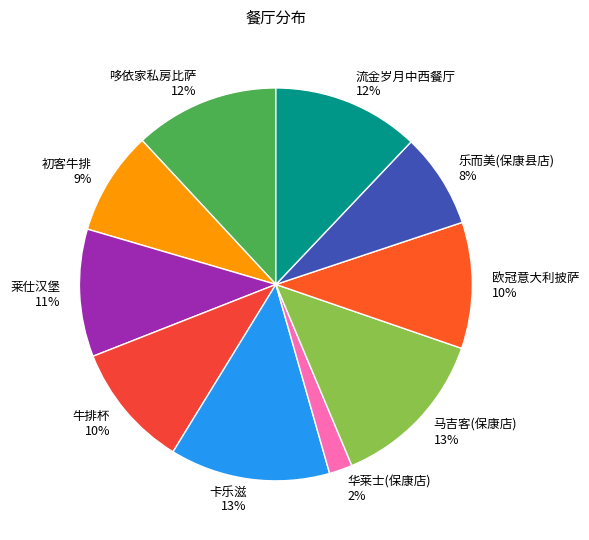

Does any single category account for the majority?

No